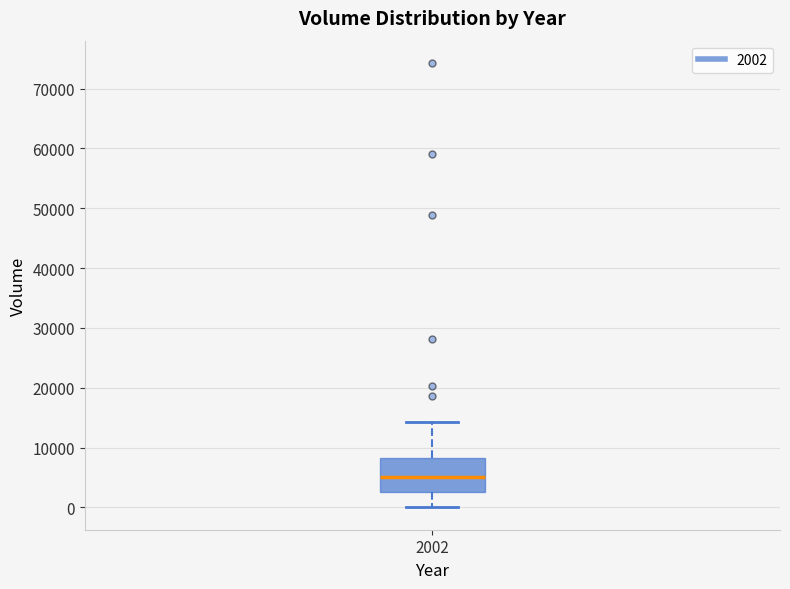

Where does the lower whisker of the box at x = 2002 end on the y-axis? The values are not printed on the chart, so give them approximately, as read against the axis.

0